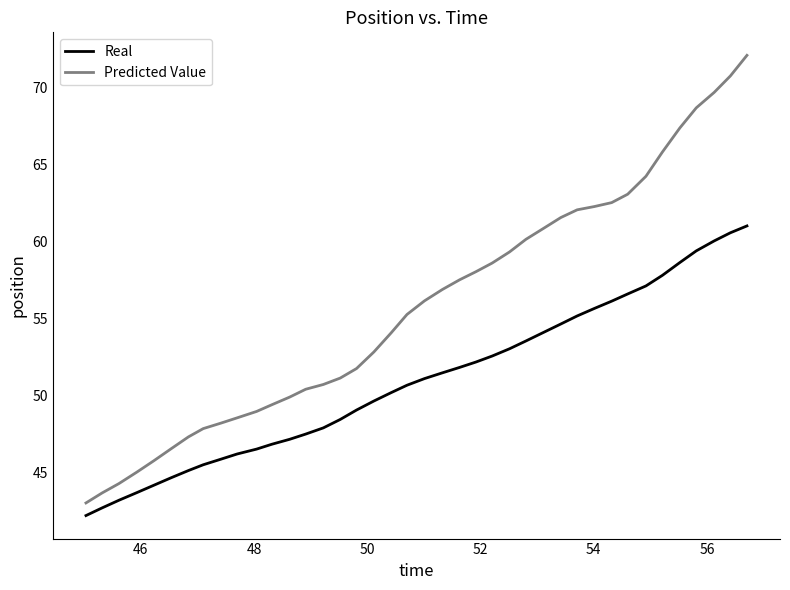

What is the difference between the maximum and minimum values in the Predicted Value series?

29.1